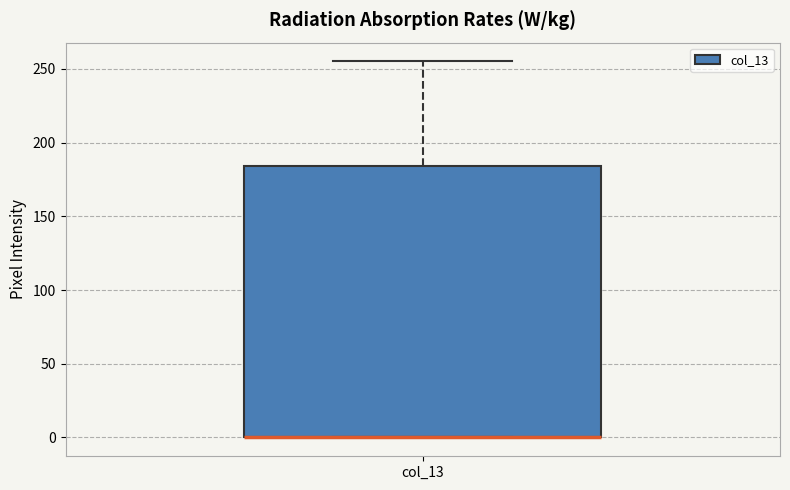

Transcribe this box plot: give where the median line is, the range the box spans, and where the two whiskers end, as read against the y-axis. The values are not printed on the chart, so give them approximately, as read against the axis.

median 0 (drawn on the box's lower edge), box 0 to 185, whiskers 0 to 255